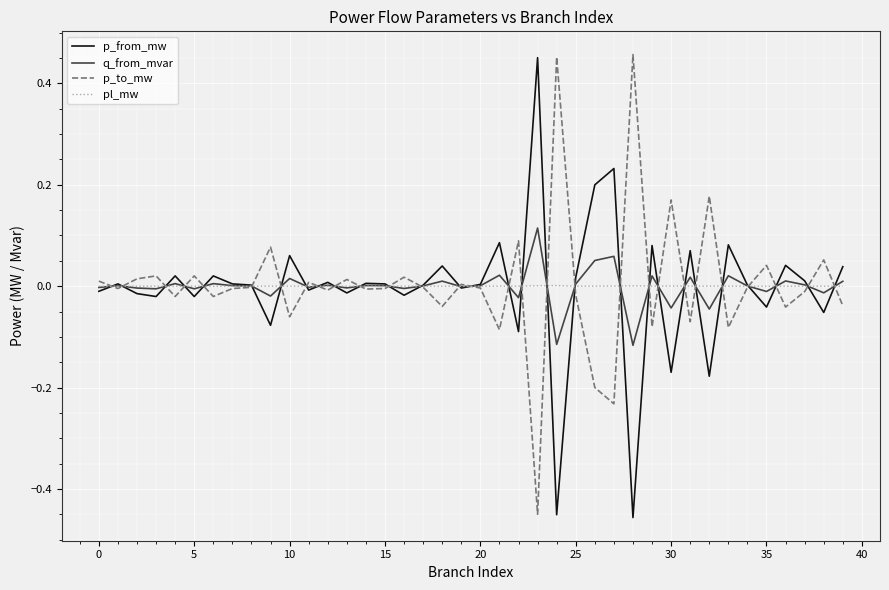

How many lines are shown in the chart?

4